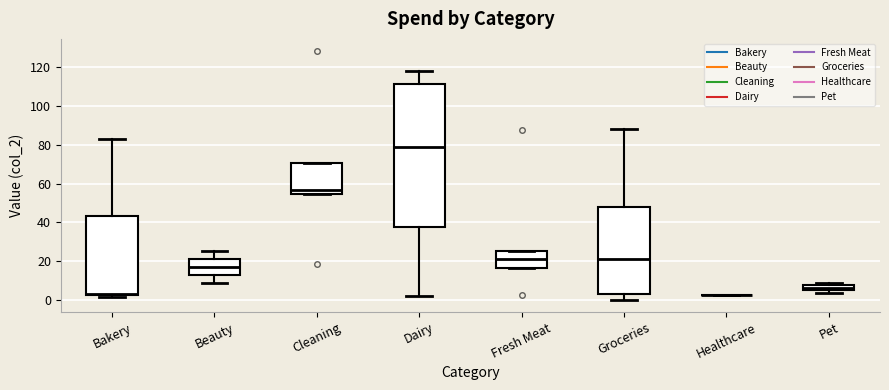

Comparing the boxes themselves (not the whiskers), which one is the tallest?

Dairy